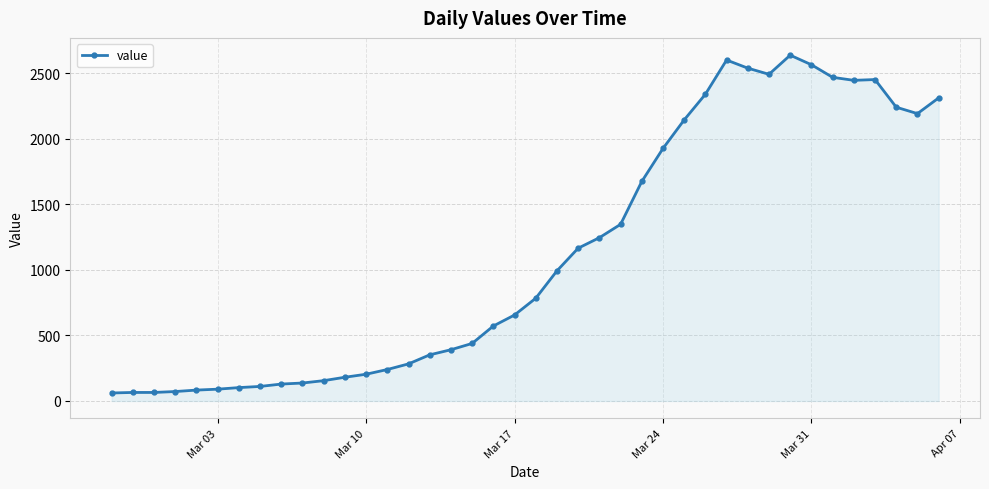

How many values are below 784?

20